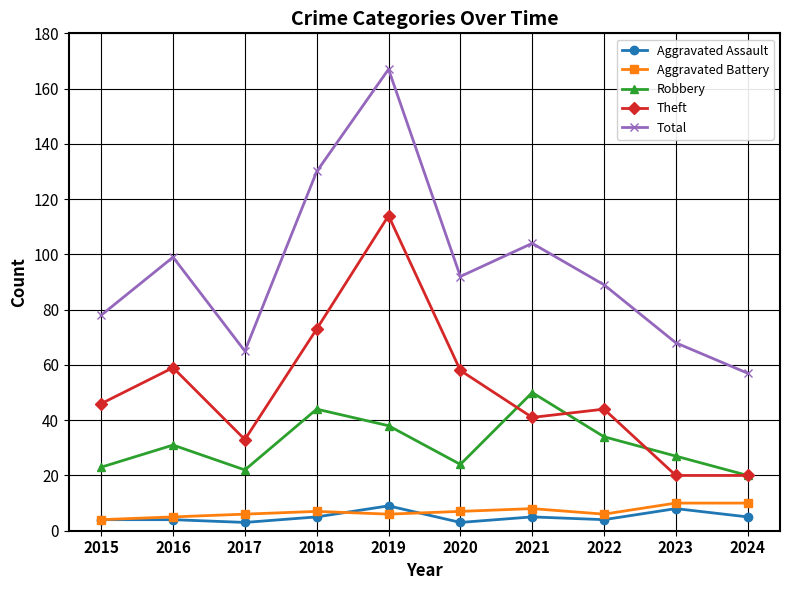

At which category is the sum across all series the highest?

2019